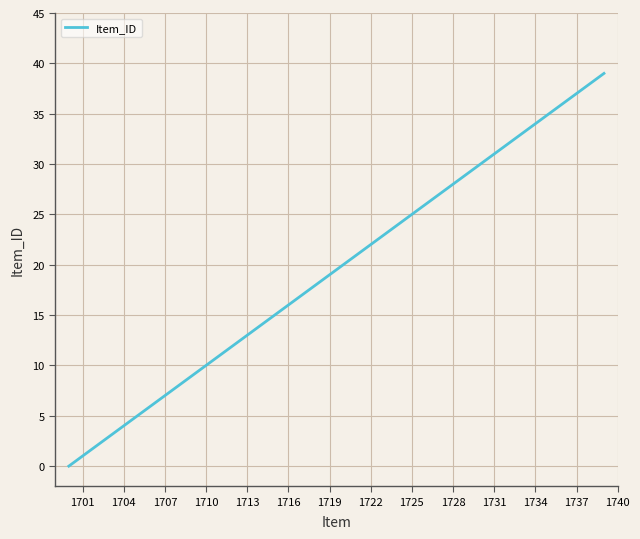

What is the greatest value displayed?

39